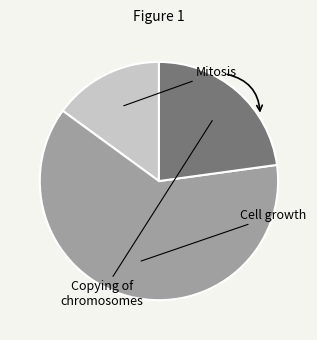

Does any single category account for the majority?

Yes